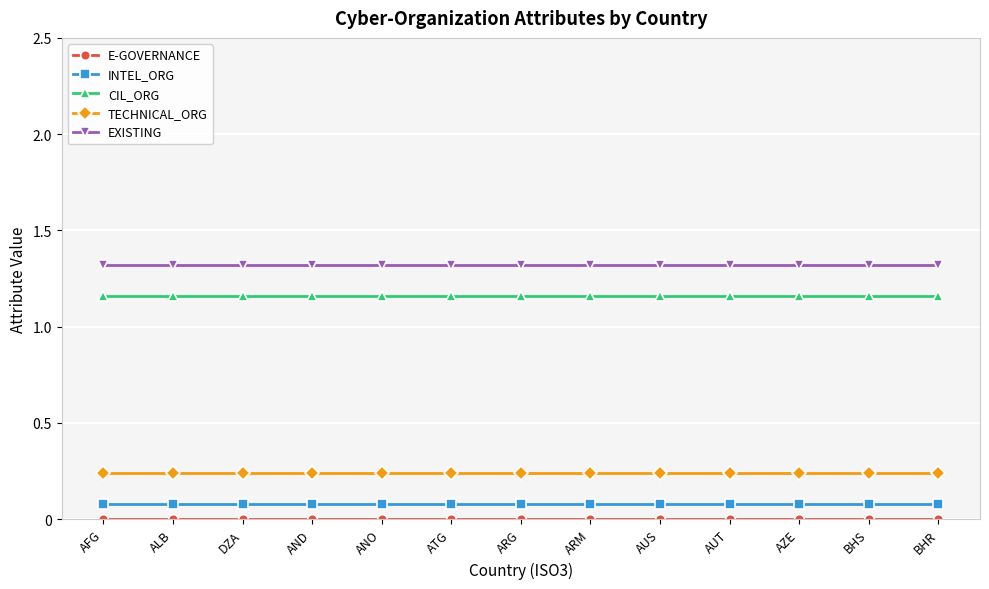

What is the sum of all INTEL_ORG values?

1.0